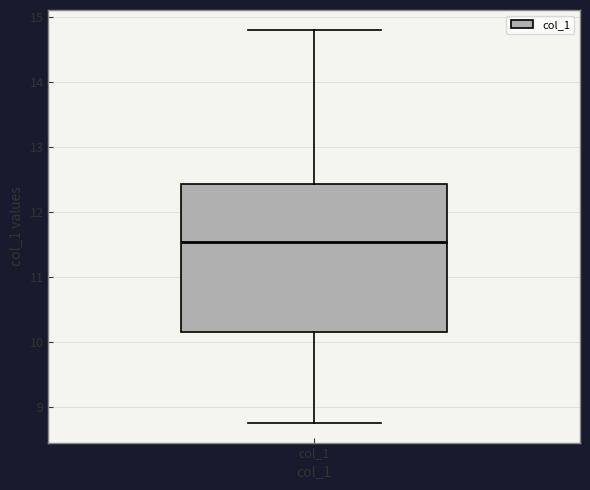

Where is the lower edge of the box for col_1 on the y-axis? The values are not printed on the chart, so give them approximately, as read against the axis.

10.2